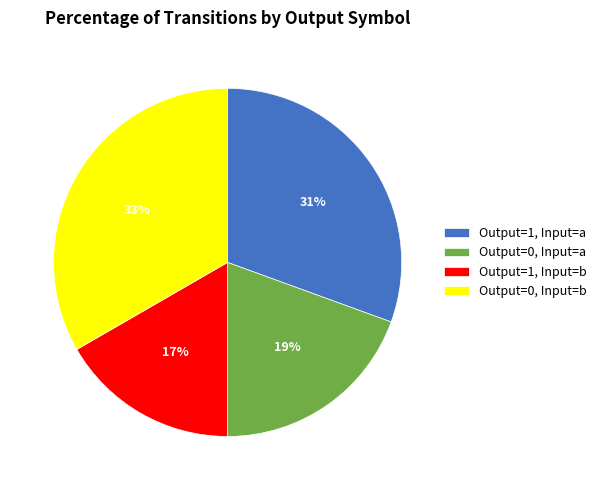

The Output=0, Input=a slice represents 19% of the pie. True or false?

True